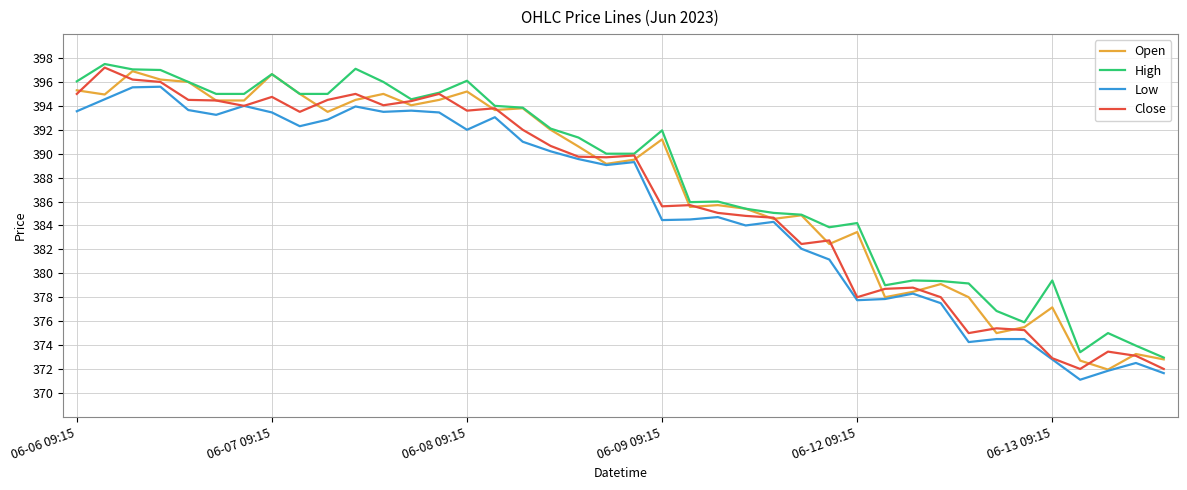

What is the sum of all Close values?

15461.5